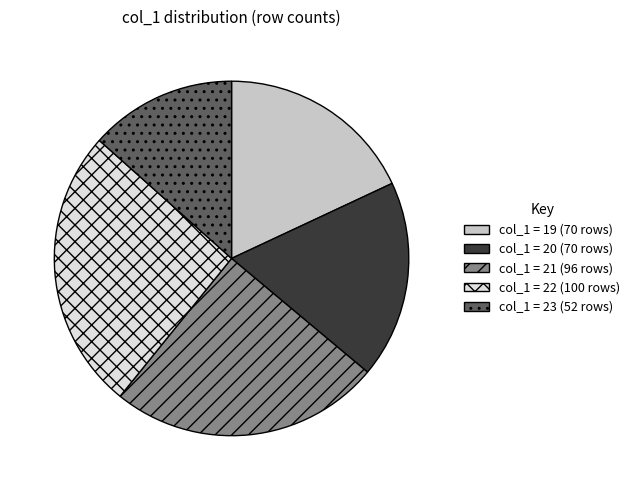

Is there a majority slice in this chart?

No